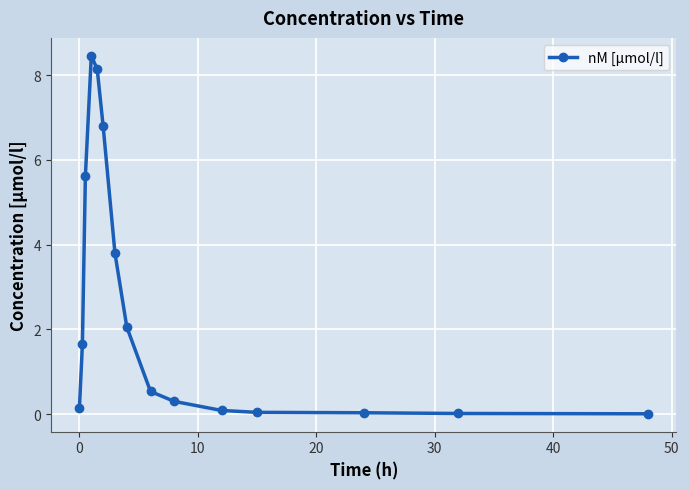

True or false: there are more than 0 points higher than both neighbors.

True